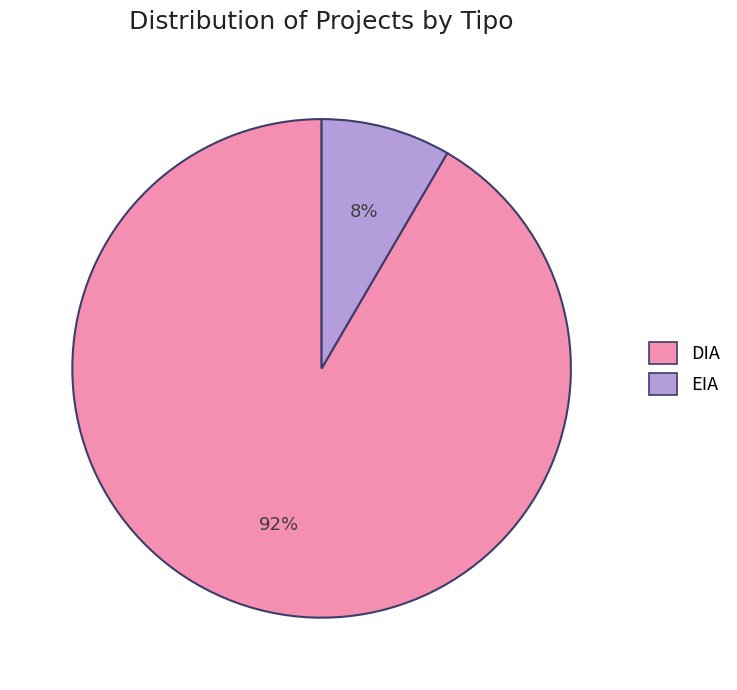

To the nearest percent, what is the combined percentage of EIA and DIA?

100%